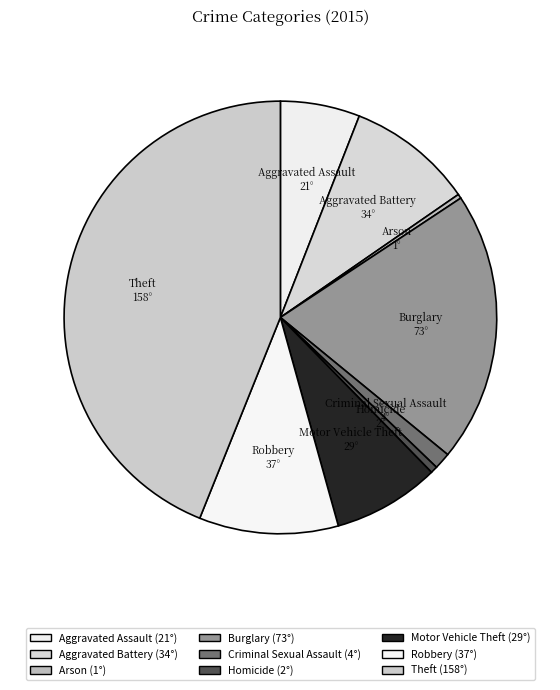

How many segments does this pie chart have?

9